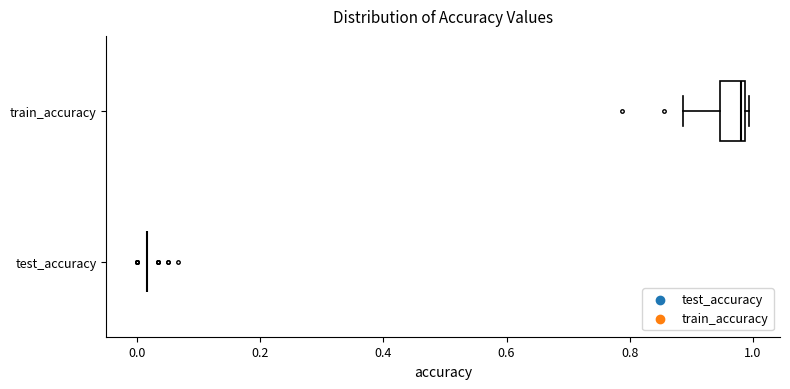

Comparing the boxes themselves (not the whiskers), which one is the widest?

train_accuracy